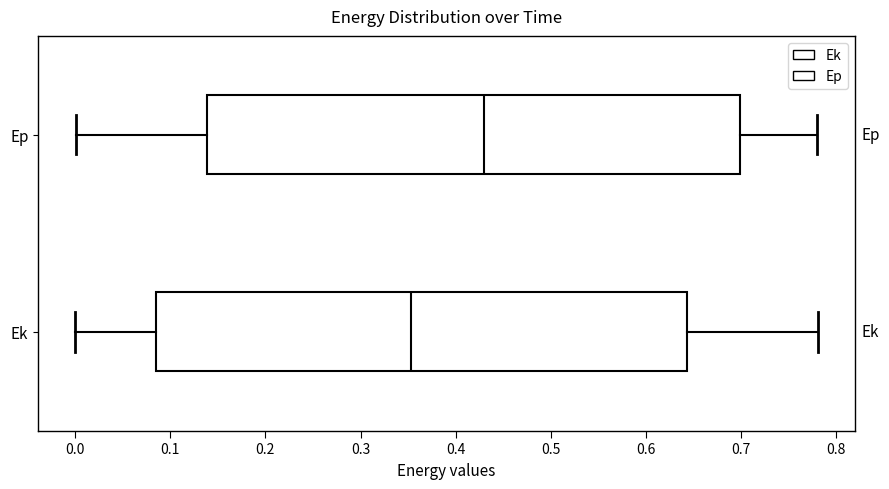

Where is the left edge of the box for Ep on the x-axis? The values are not printed on the chart, so give them approximately, as read against the axis.

0.14